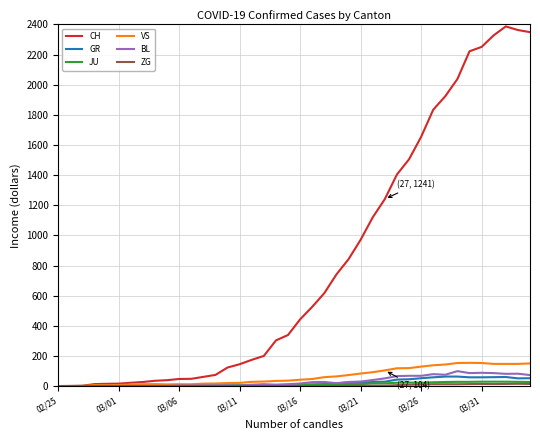

What is the maximum value shown in the chart?

2387